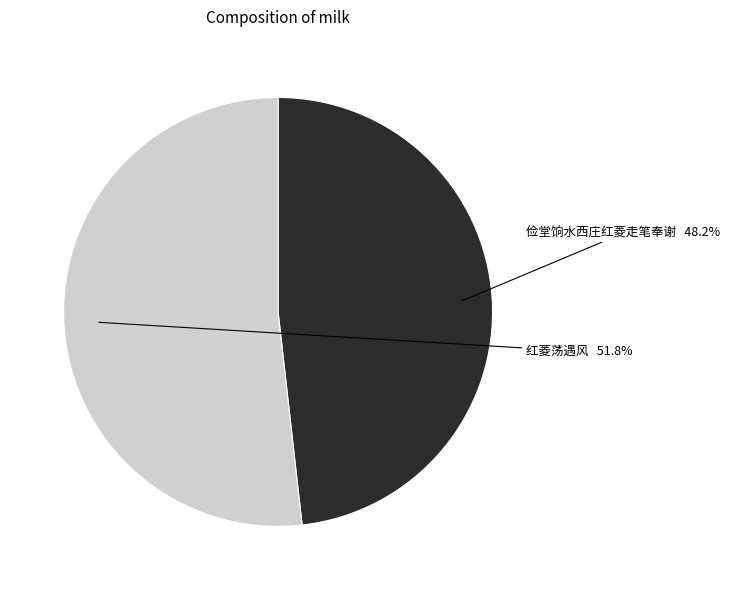

What percentage is NOT represented by 俭堂饷水西庄红菱走笔奉谢?

51.8%